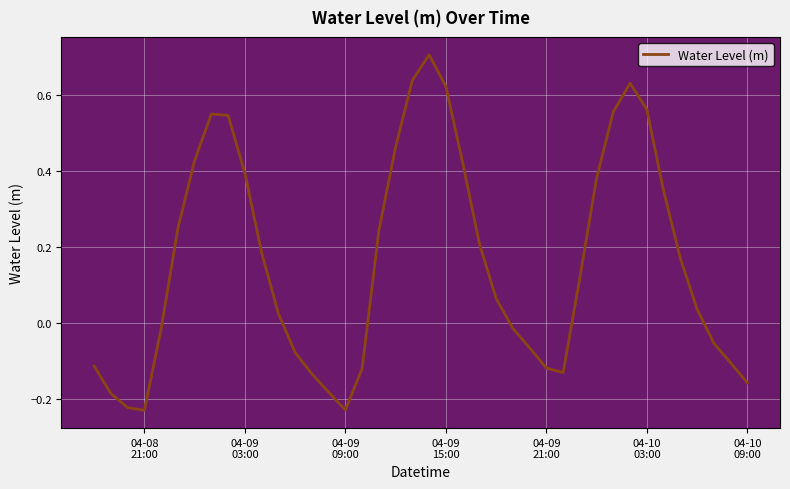

How many lines are shown in the chart?

1